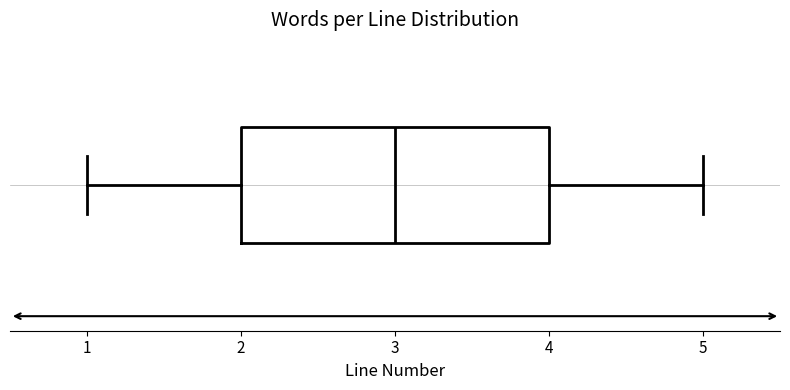

Transcribe this box plot: give where the median line is, the range the box spans, and where the two whiskers end, as read against the x-axis. The values are not printed on the chart, so give them approximately, as read against the axis.

median 3, box 2 to 4, whiskers 1 to 5